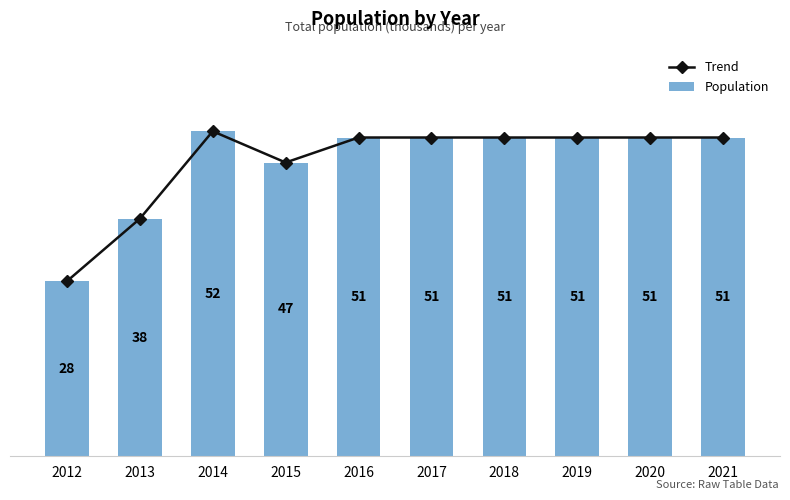

What is the average value of the Trend series?

47